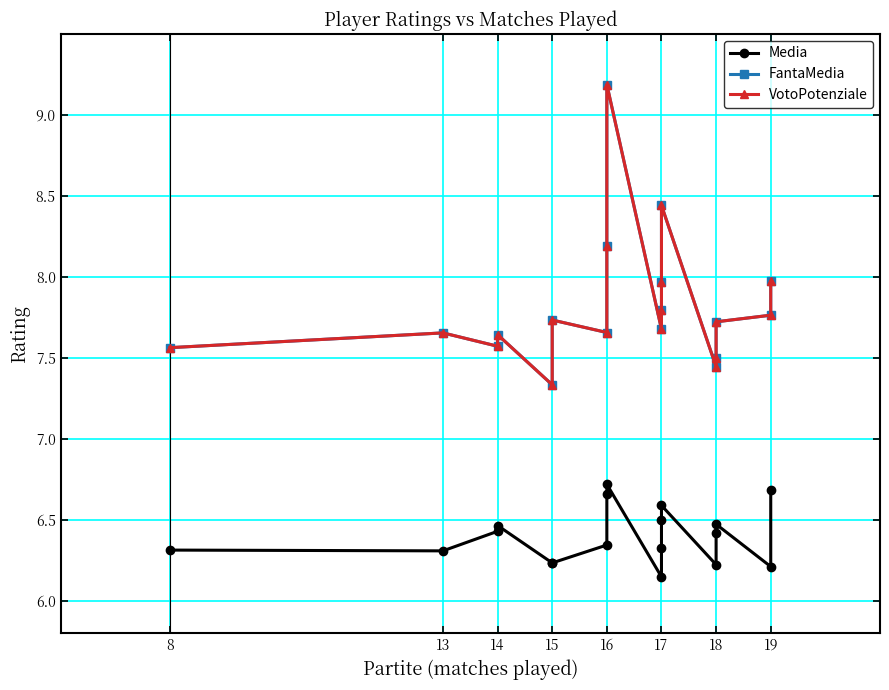

Is this an area chart (filled region under the line)?

No